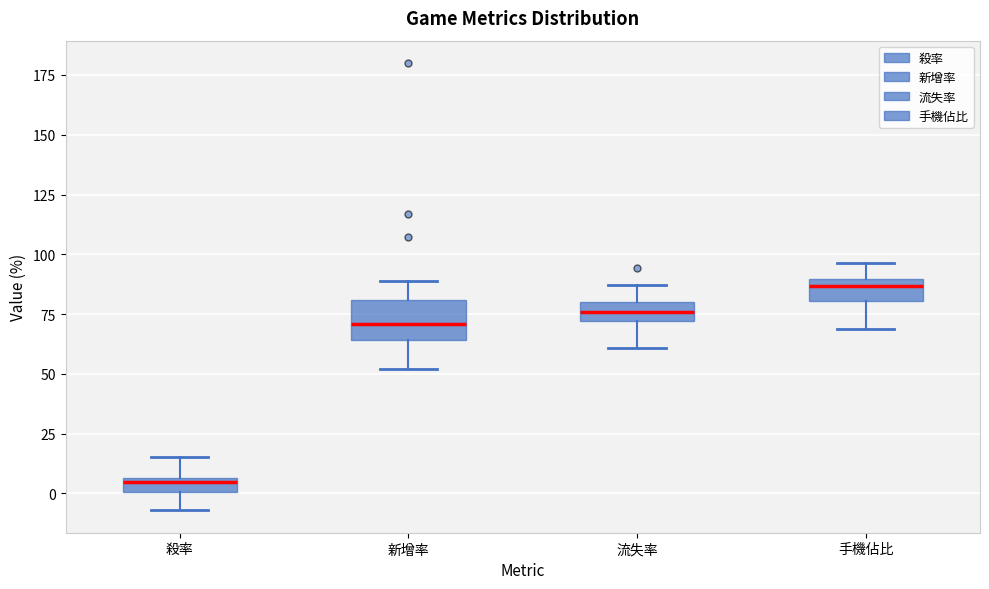

Comparing the boxes themselves (not the whiskers), which one is the tallest?

新增率